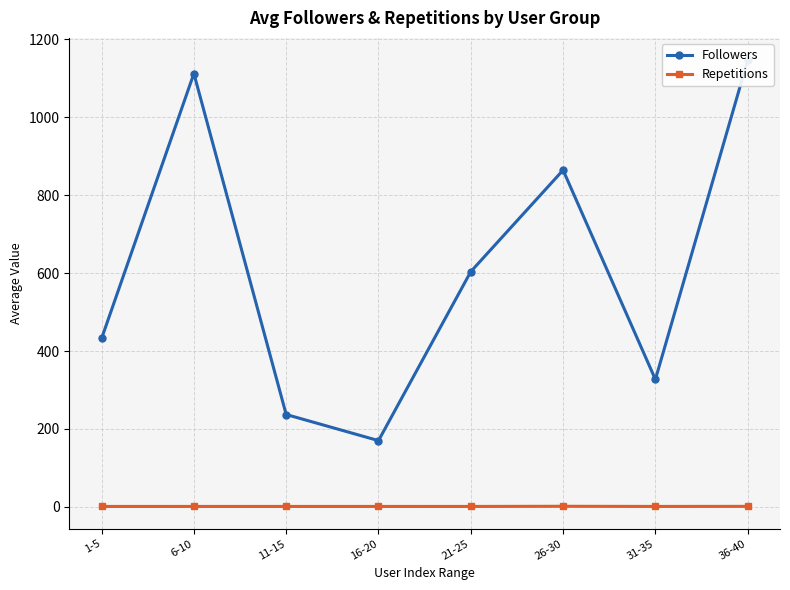

Reading left to right, what are all the values shown in this chart?

Followers: 1-5=432.2	6-10=1112.4	11-15=237.0	16-20=170.0	21-25=603.8	26-30=864.4	31-35=327.0	36-40=1146.6
Repetitions: 1-5=1.0	6-10=1.0	11-15=1.0	16-20=1.0	21-25=1.0	26-30=1.4	31-35=1.0	36-40=1.2